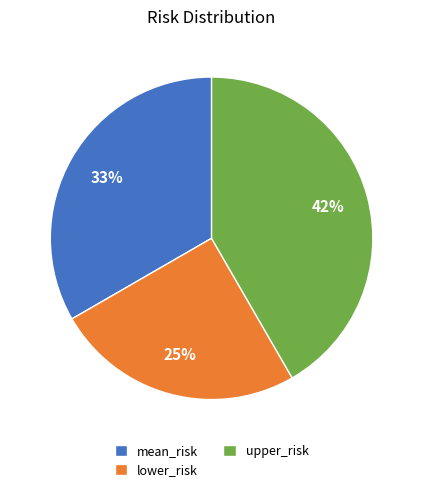

How many segments does this pie chart have?

3